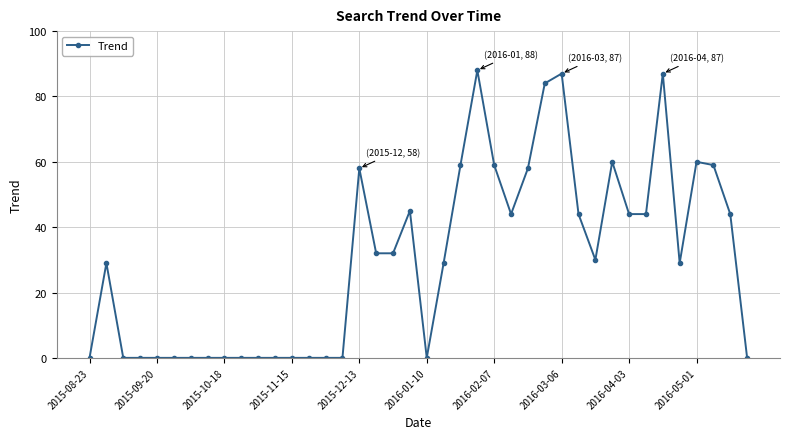

What is the sum of all values?

1205